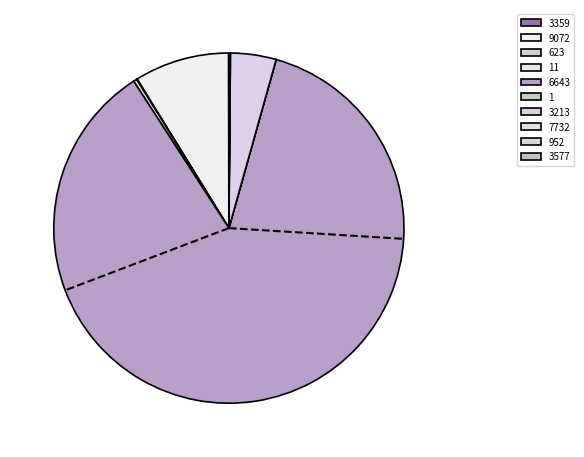

How many slices are in this pie chart?

10